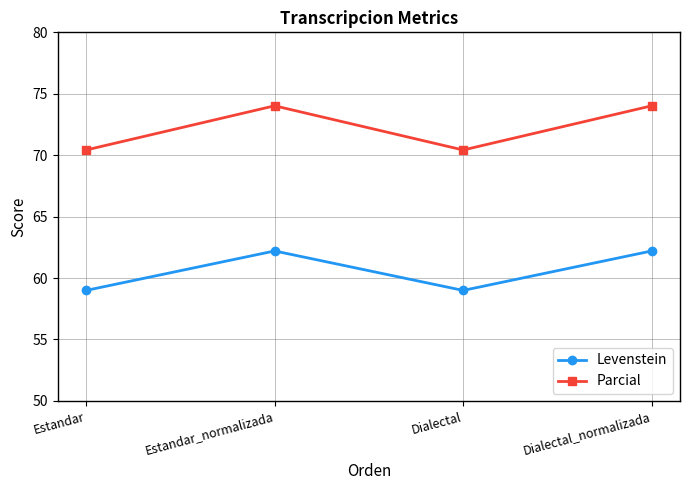

What is the difference between the Levenstein values at Dialectal_normalizada and Estandar?

3.2